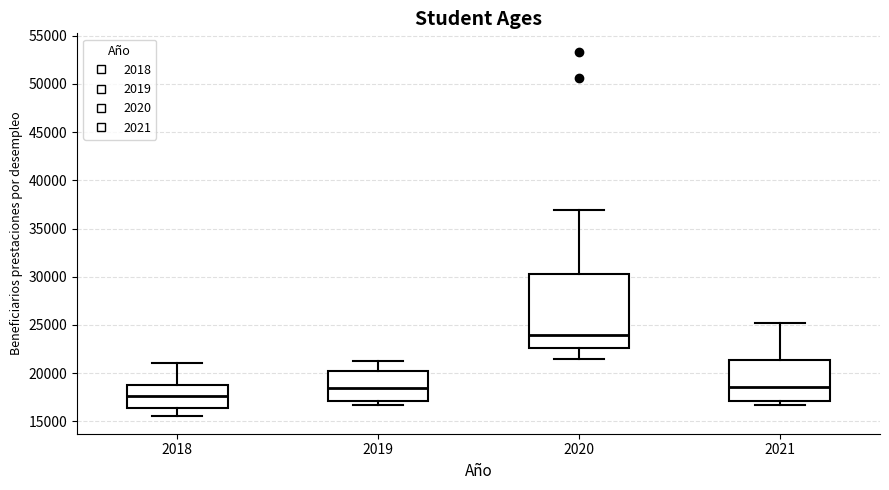

Where is the upper edge of the box at x = 2019 on the y-axis? The values are not printed on the chart, so give them approximately, as read against the axis.

20000